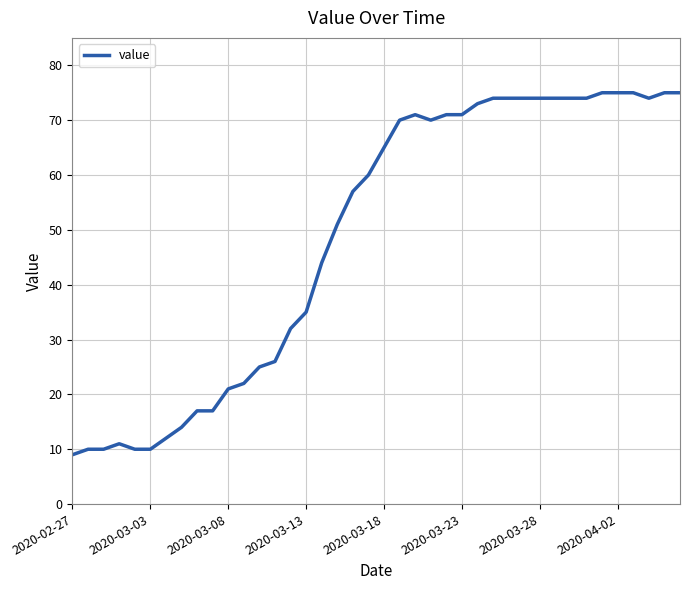

What is the minimum value shown in the chart?

9